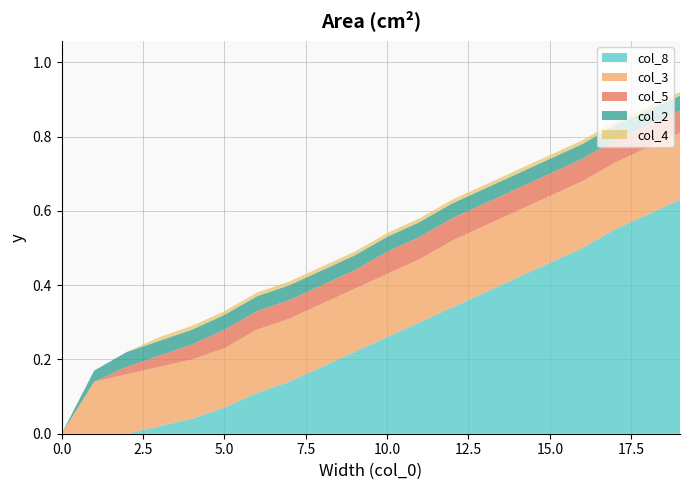

Does the chart have visible grid lines?

Yes